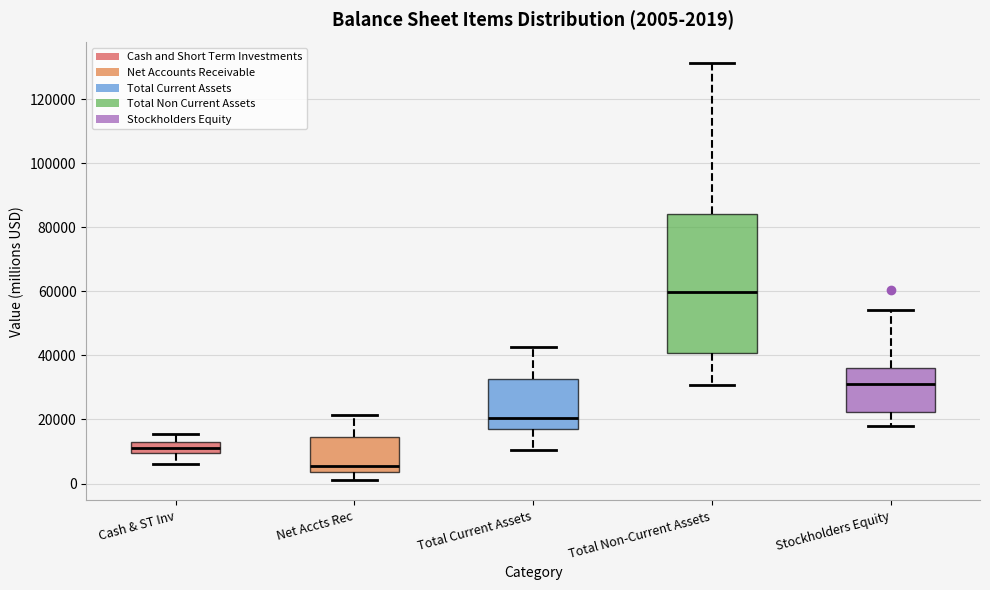

Which box is the tallest, from its lower edge to its upper edge?

Total Non-Current Assets